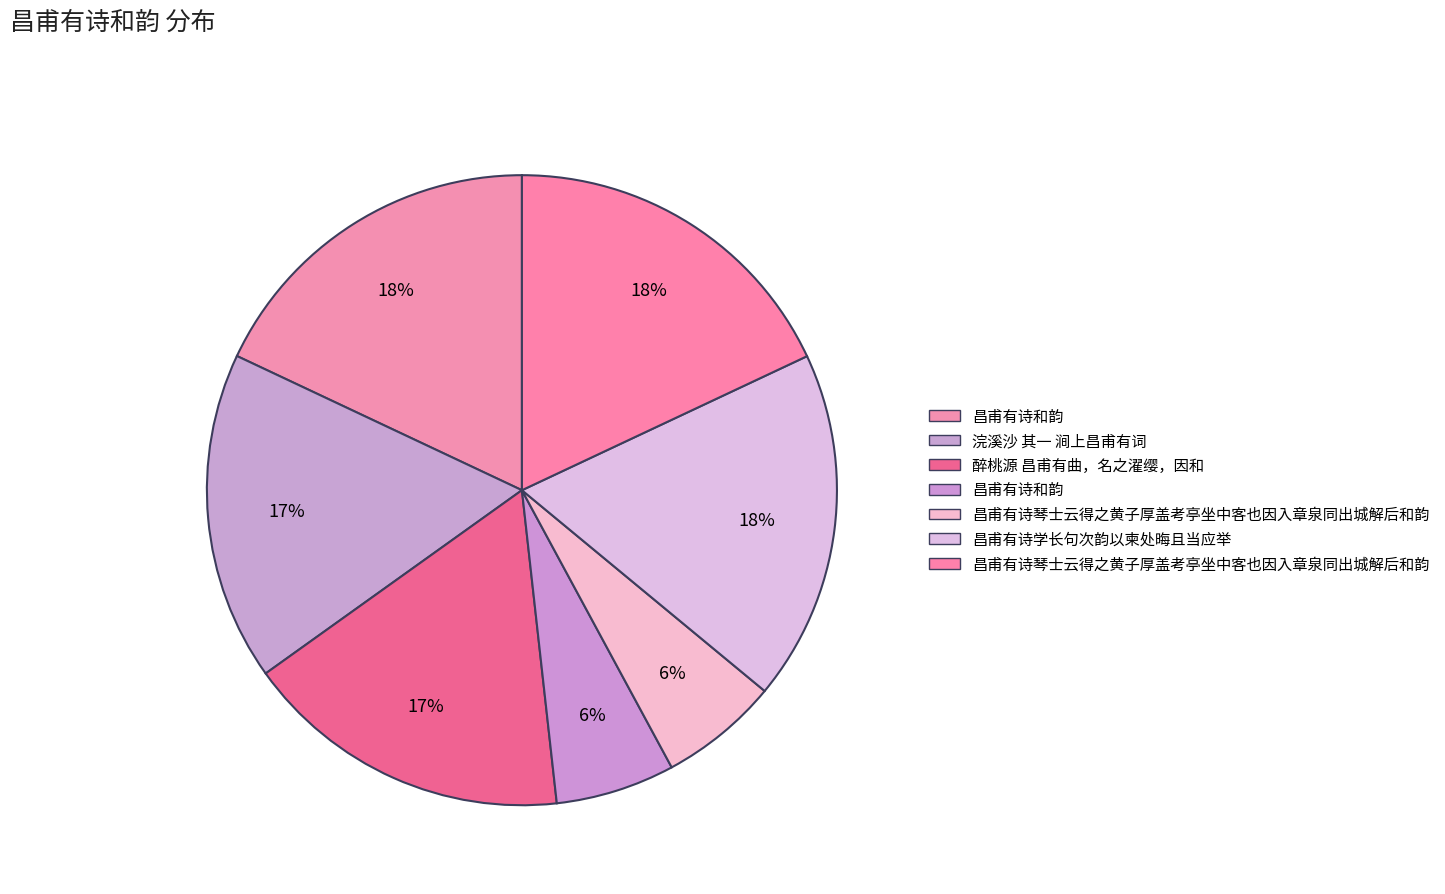

Rank the categories by value from highest to lowest.

昌甫有诗琴士云得之黄子厚盖考亭坐中客也因入章泉同出城解后和韵, 昌甫有诗和韵, 昌甫有诗学长句次韵以柬处晦且当应举, 醉桃源 昌甫有曲，名之濯缨，因和, 浣溪沙 其一 涧上昌甫有词, 昌甫有诗和韵, 昌甫有诗琴士云得之黄子厚盖考亭坐中客也因入章泉同出城解后和韵